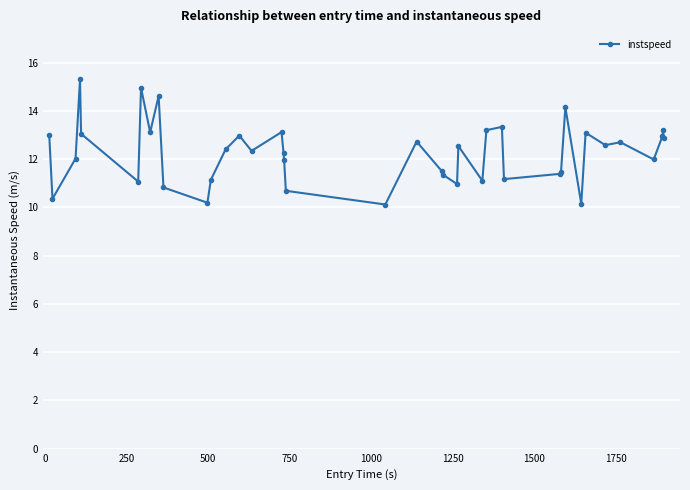

What is the smallest value displayed?

10.1